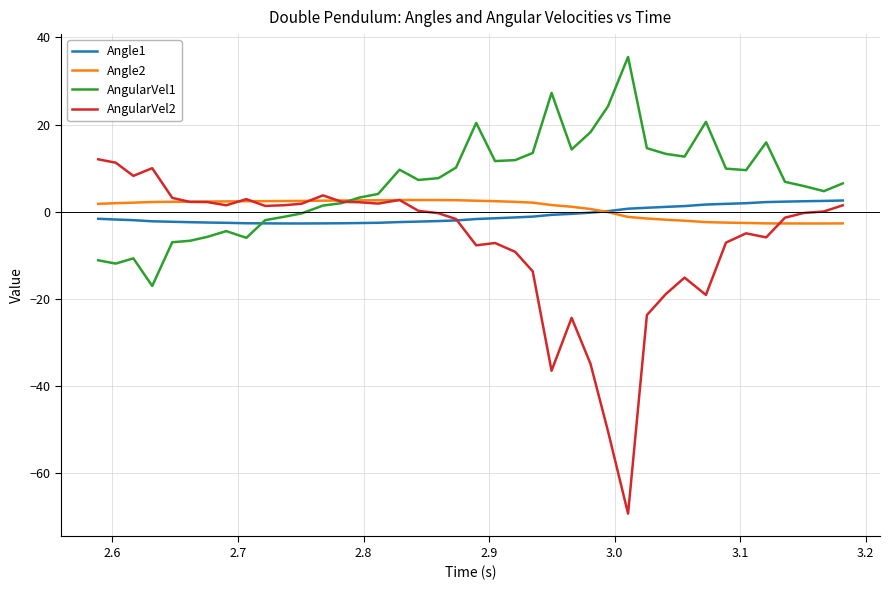

Which series has the largest total across all categories?

AngularVel1